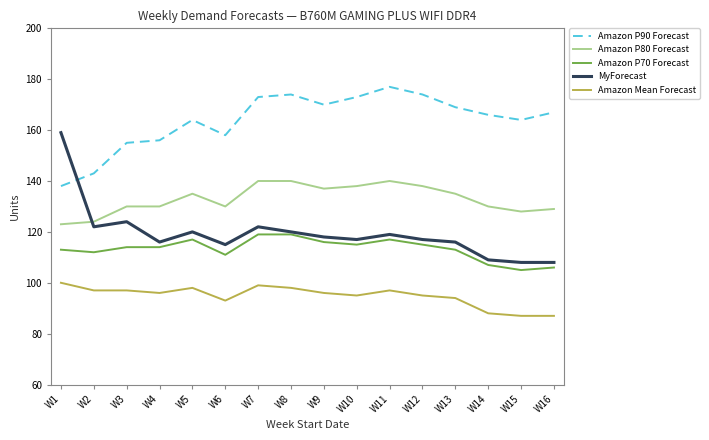

Reading left to right, list all the values displayed in this chart.

Amazon P90 Forecast: W1=138	W2=143	W3=155	W4=156	W5=164	W6=158	W7=173	W8=174	W9=170	W10=173	W11=177	W12=174	W13=169	W14=166	W15=164	W16=167
Amazon P80 Forecast: W1=123	W2=124	W3=130	W4=130	W5=135	W6=130	W7=140	W8=140	W9=137	W10=138	W11=140	W12=138	W13=135	W14=130	W15=128	W16=129
Amazon P70 Forecast: W1=113	W2=112	W3=114	W4=114	W5=117	W6=111	W7=119	W8=119	W9=116	W10=115	W11=117	W12=115	W13=113	W14=107	W15=105	W16=106
MyForecast: W1=159	W2=122	W3=124	W4=116	W5=120	W6=115	W7=122	W8=120	W9=118	W10=117	W11=119	W12=117	W13=116	W14=109	W15=108	W16=108
Amazon Mean Forecast: W1=100	W2=97	W3=97	W4=96	W5=98	W6=93	W7=99	W8=98	W9=96	W10=95	W11=97	W12=95	W13=94	W14=88	W15=87	W16=87